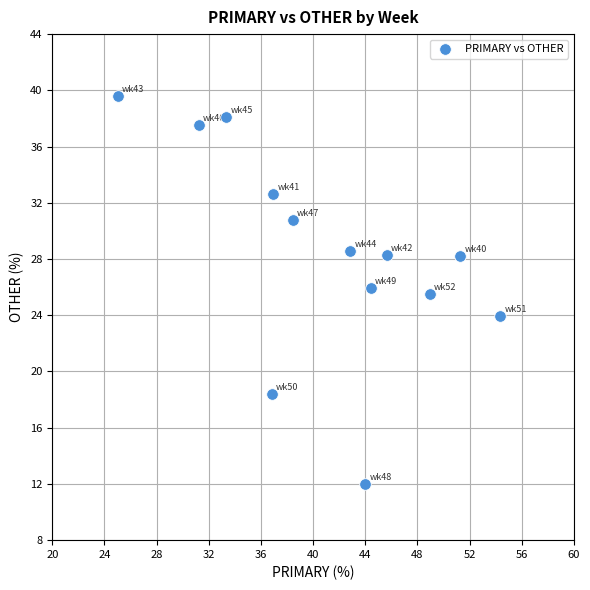

What is the range of Y values (max minus min)?

27.6